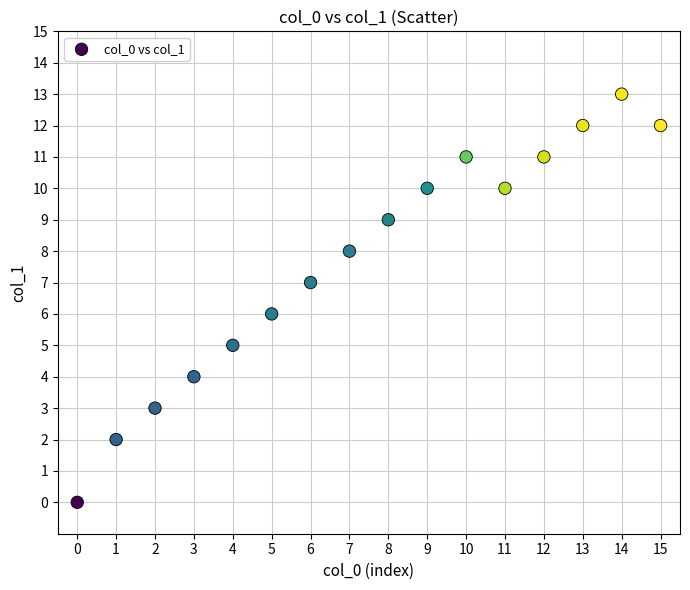

What is the range of Y values (max minus min)?

13